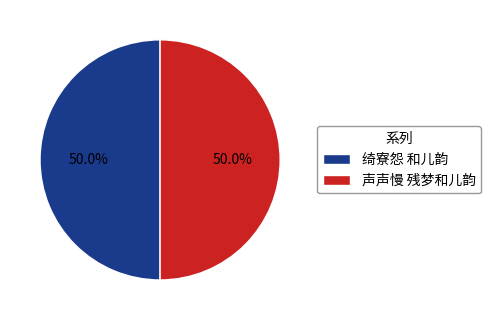

True or false: 绮寮怨 和儿韵 accounts for 63% of the total.

False